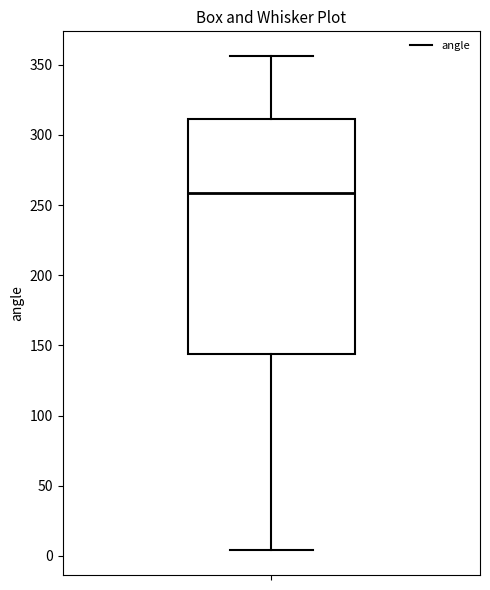

Transcribe this box plot: give where the median line is, the range the box spans, and where the two whiskers end, as read against the y-axis. The values are not printed on the chart, so give them approximately, as read against the axis.

median 260, box 145 to 310, whiskers 5 to 355